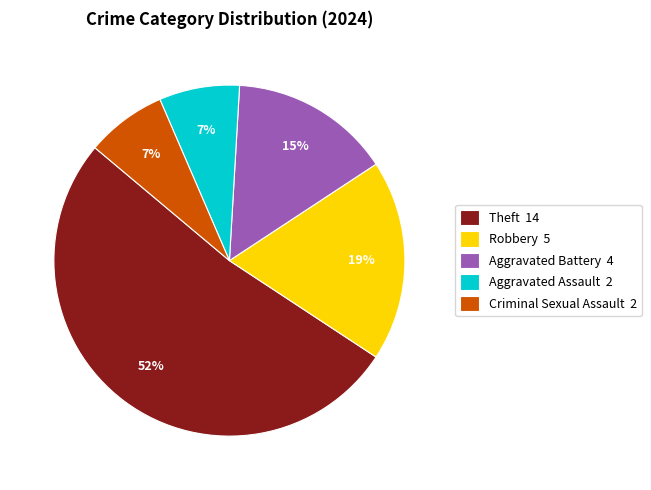

To the nearest percent, what portion does Theft 14 represent?

52%